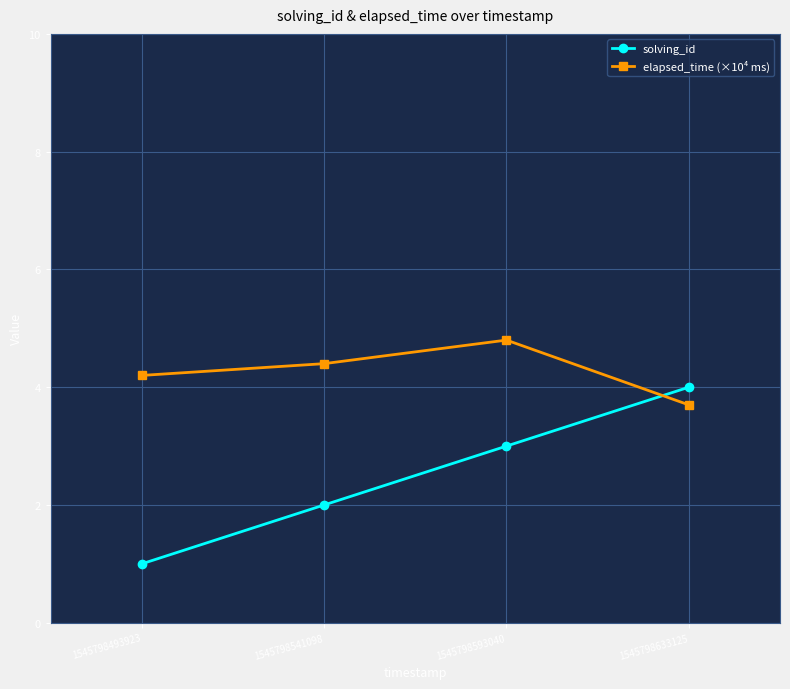

True or false: solving_id has more than 1 points higher than both neighbors.

False